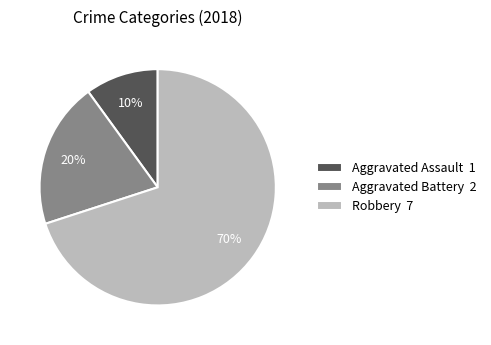

The Robbery slice represents 57% of the pie. True or false?

False